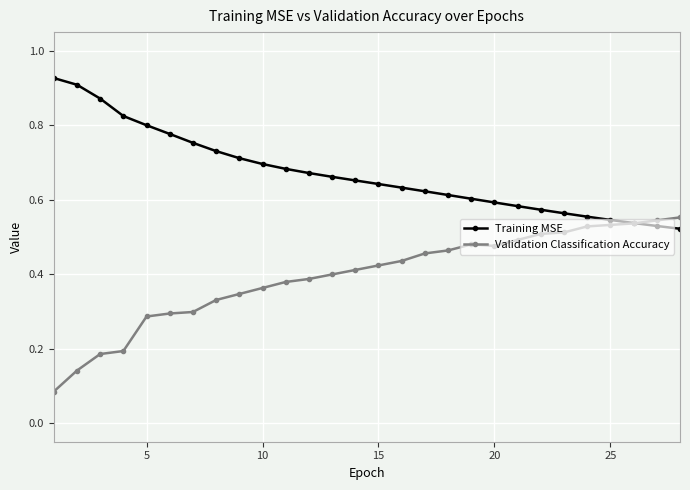

Rank the series by their maximum value, from lowest to highest.

Validation Classification Accuracy, Training MSE